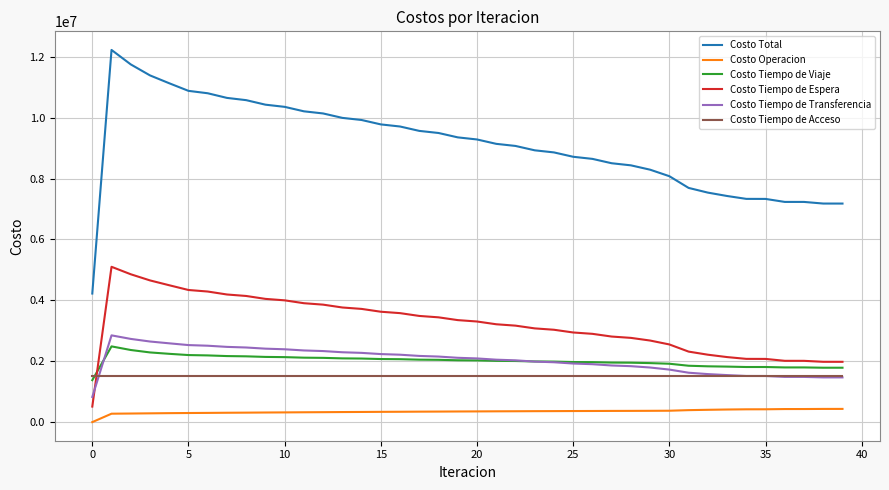

What is the average value of the Costo Operacion series?

345050.1